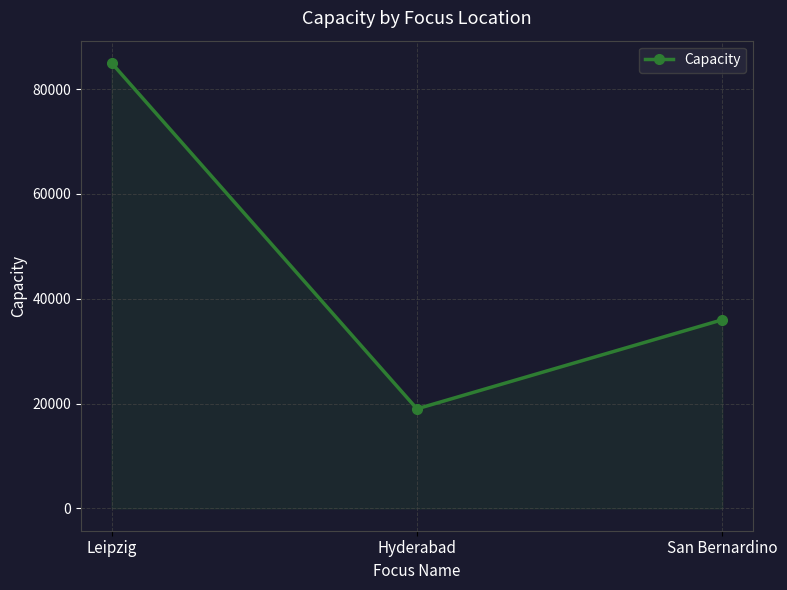

Between Hyderabad and Leipzig, which is larger?

Leipzig